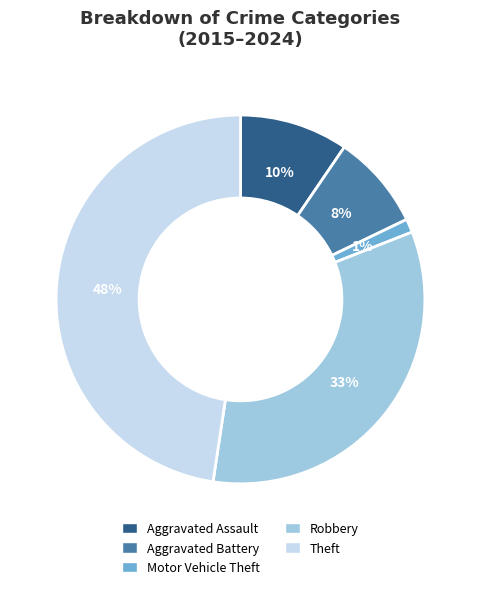

True or false: Aggravated Assault accounts for 10% of the total.

True